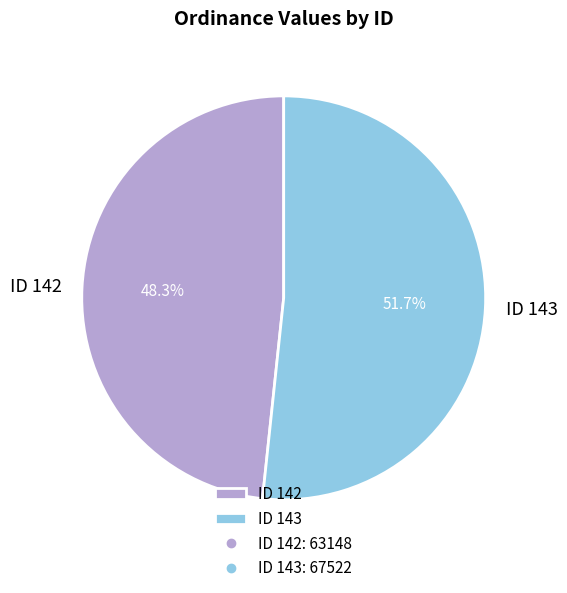

Which slice is the smallest?

ID 142